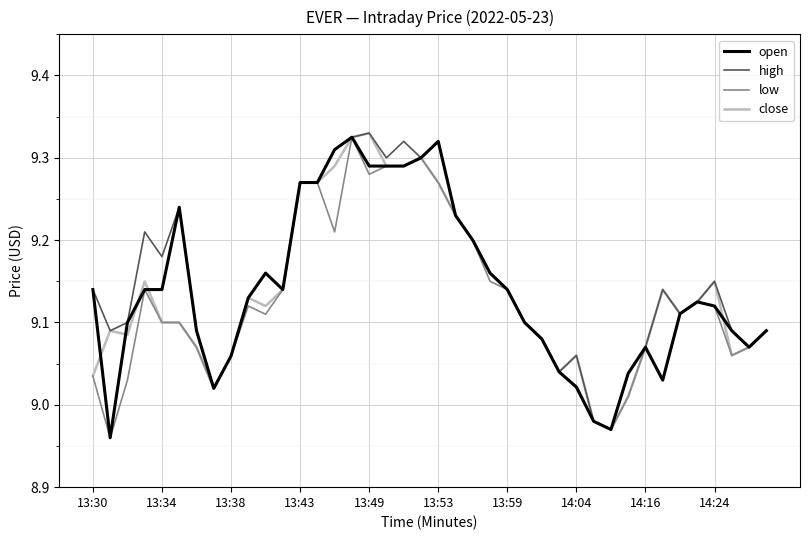

At which label does low first exceed 9?

13:30